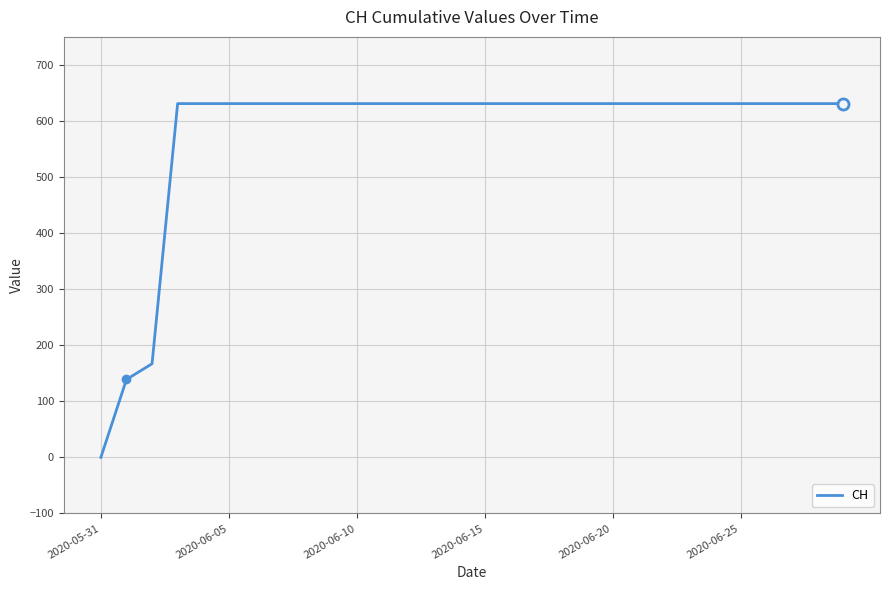

Reading right to left, extract all data points from this chart.

631	631	631	631	631	631	631	631	631	631	631	631	631	631	631	631	631	631	631	631	631	631	631	631	631	631	631	167	139	0